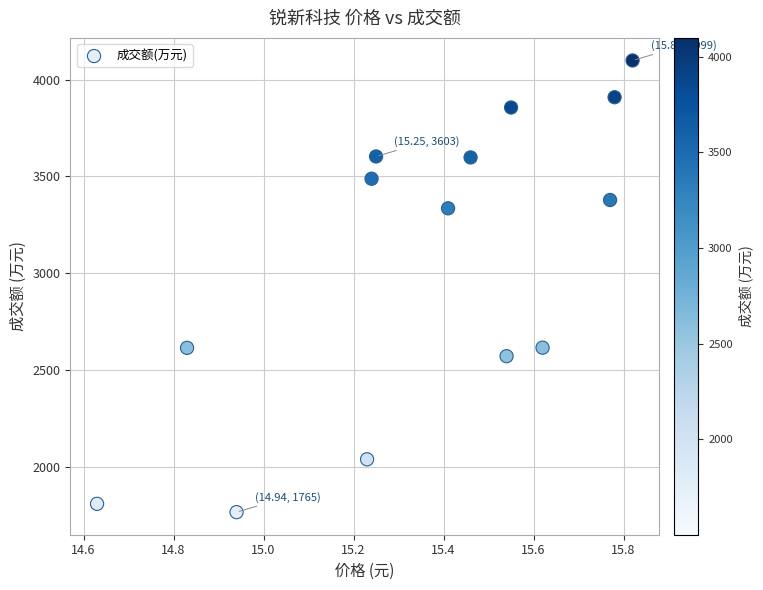

What is the range of Y values (max minus min)?

2334